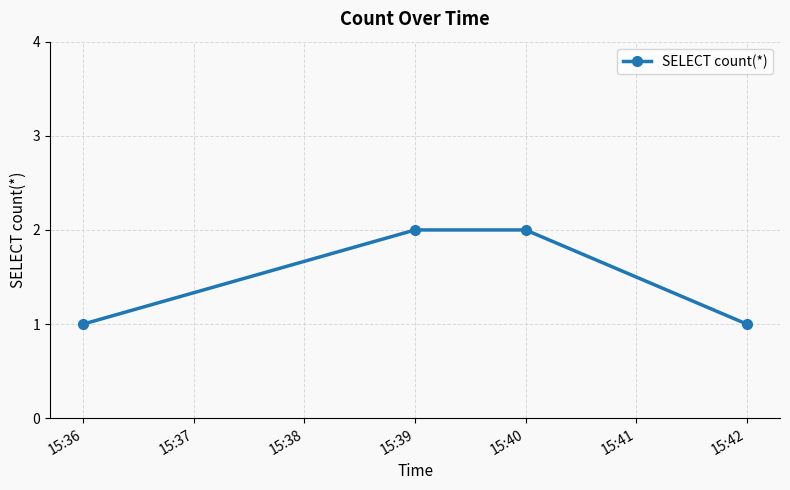

What is the difference between the maximum and minimum values?

1